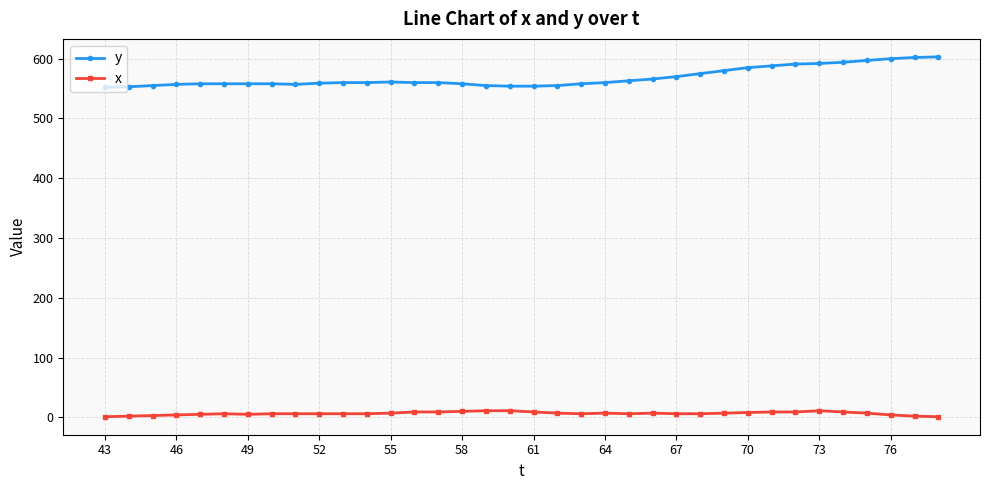

True or false: y and x intersect in this chart.

False